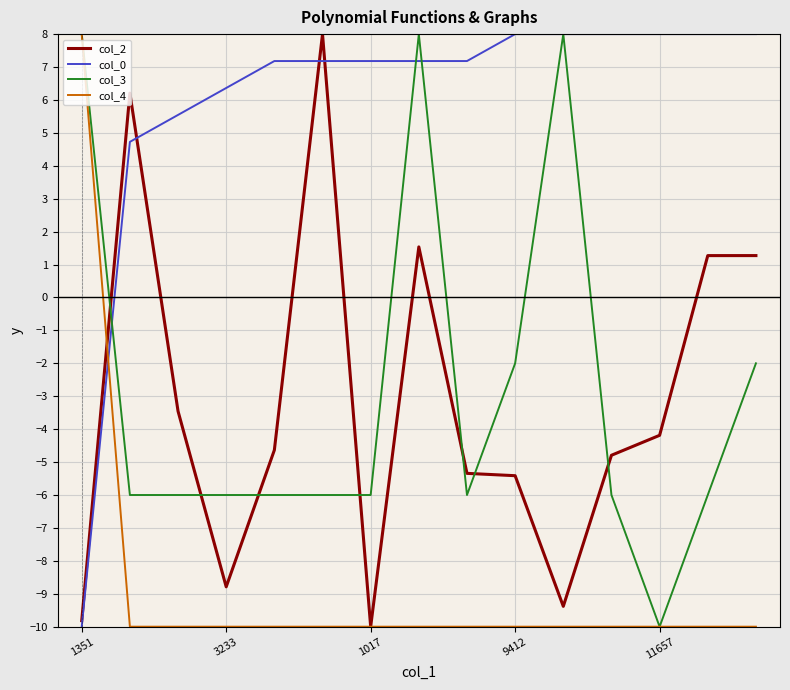

Which series ends up on top after the final intersection of col_0 and col_4?

col_0